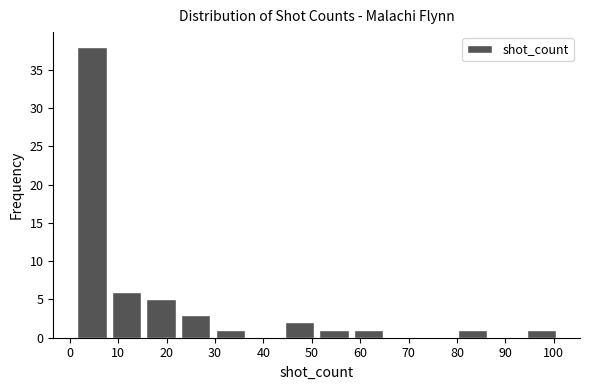

Reading left to right, transcribe this chart: for each bar, give the range it covers on the x-axis and its height. Neither the bar edges nor the heights are printed on the chart, so give them approximately, as read against the axes.

1 to 8: 38
8 to 15: 6
15 to 22: 5
22 to 30: 3
30 to 37: 1
37 to 44: 0
44 to 51: 2
51 to 58: 1
58 to 65: 1
65 to 72: 0
72 to 80: 0
80 to 87: 1
87 to 94: 0
94 to 101: 1